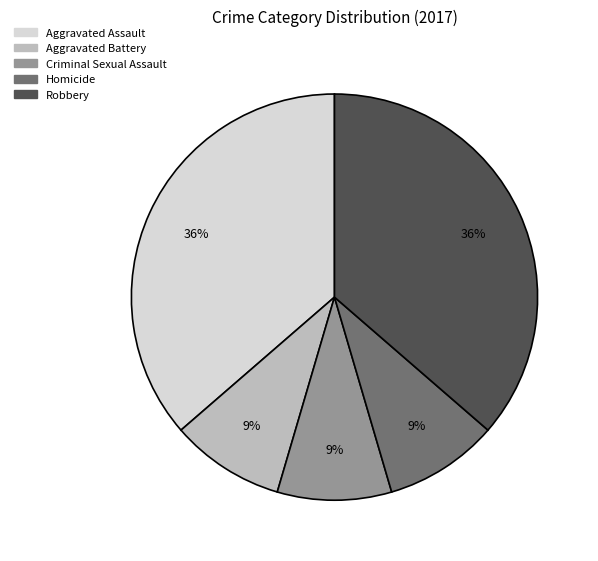

To the nearest percent, what is the combined percentage of Aggravated Assault and Aggravated Battery?

45%